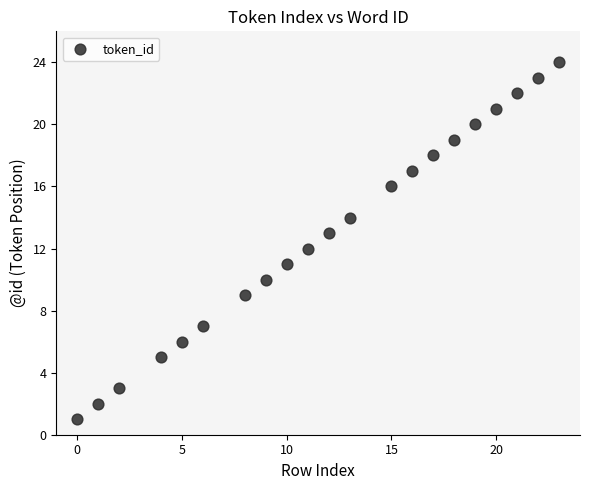

What is the range of X values (max minus min)?

23